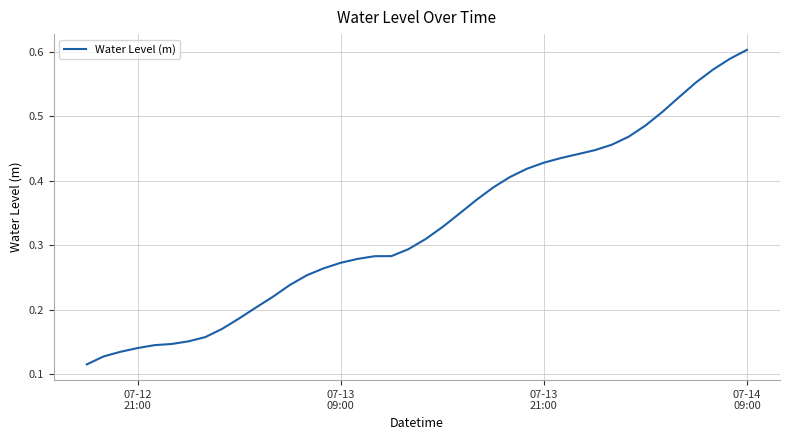

What is the difference between the maximum and minimum values?

0.5